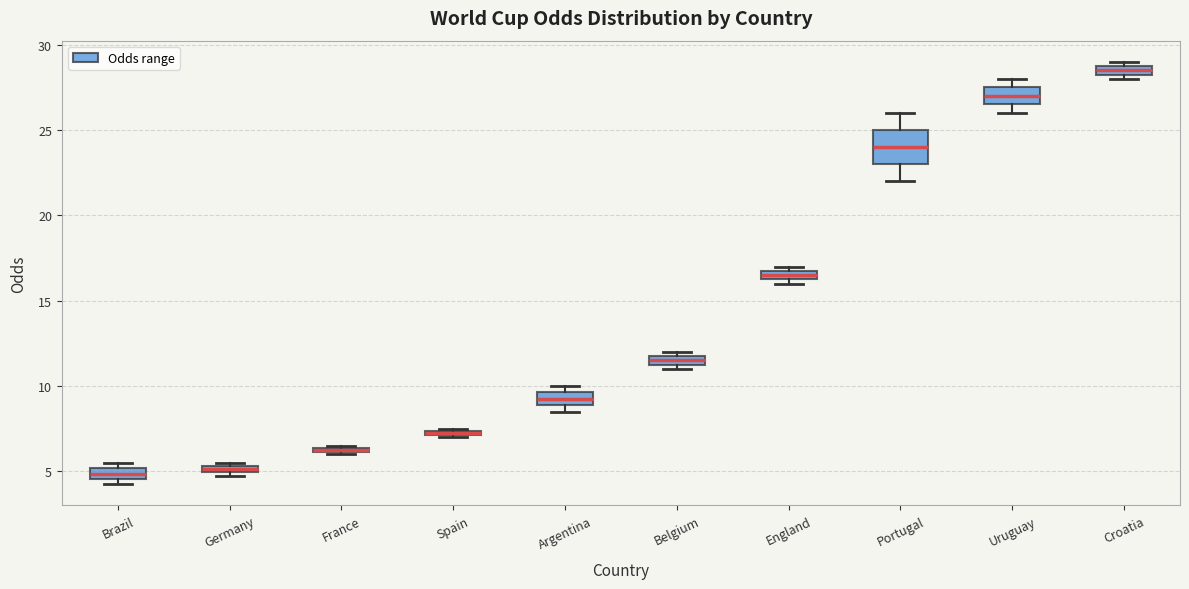

Where is the lower edge of the box for Belgium on the y-axis? The values are not printed on the chart, so give them approximately, as read against the axis.

11.5